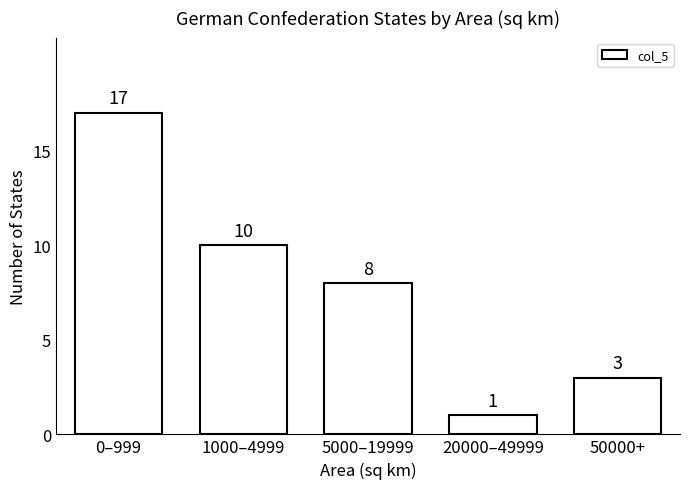

Reading right to left, extract all data points from this chart.

50000+=3	20000–49999=1	5000–19999=8	1000–4999=10	0–999=17